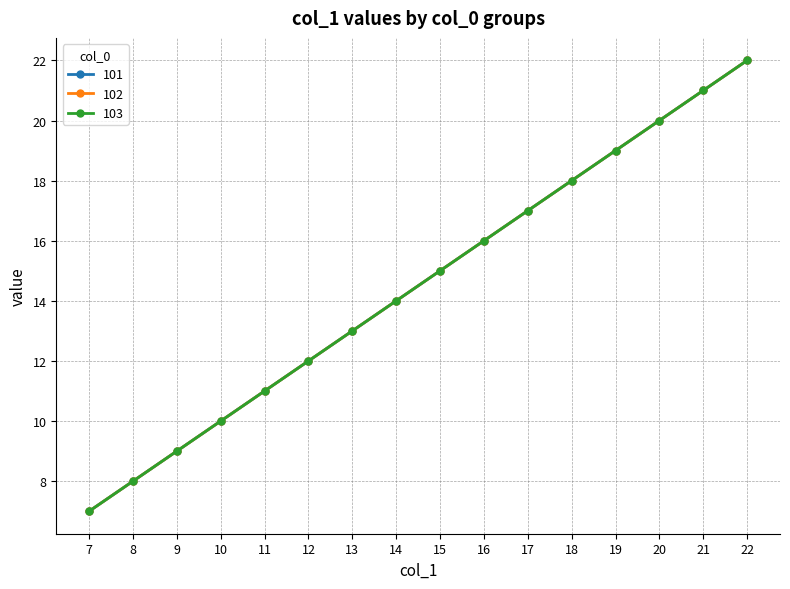

Does the chart have visible grid lines?

Yes